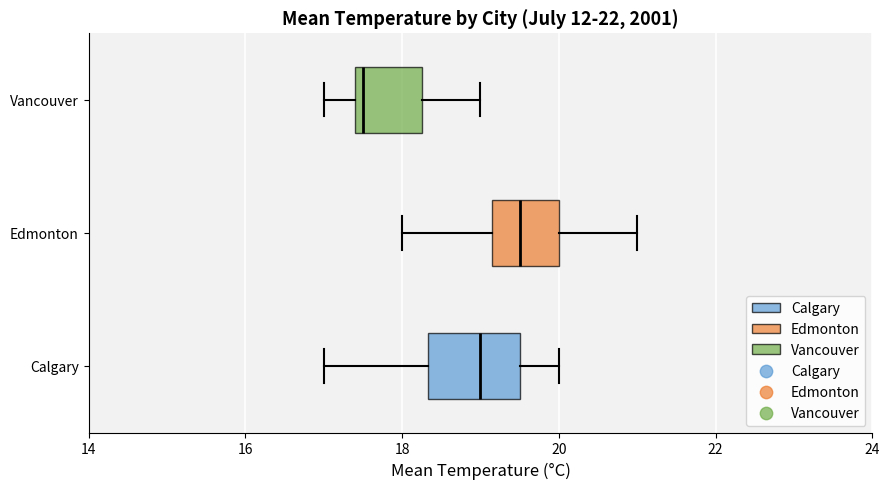

Reading bottom to top, read every box against the x-axis: the position of its median line, the range the box covers, and the ends of its whiskers. The values are not printed on the chart, so give them approximately, as read against the axis.

Calgary: median 19.0, box 18.4 to 19.6, whiskers 17.0 to 20.0
Edmonton: median 19.6, box 19.2 to 20.0, whiskers 18.0 to 21.0
Vancouver: median 17.6, box 17.4 to 18.2, whiskers 17.0 to 19.0